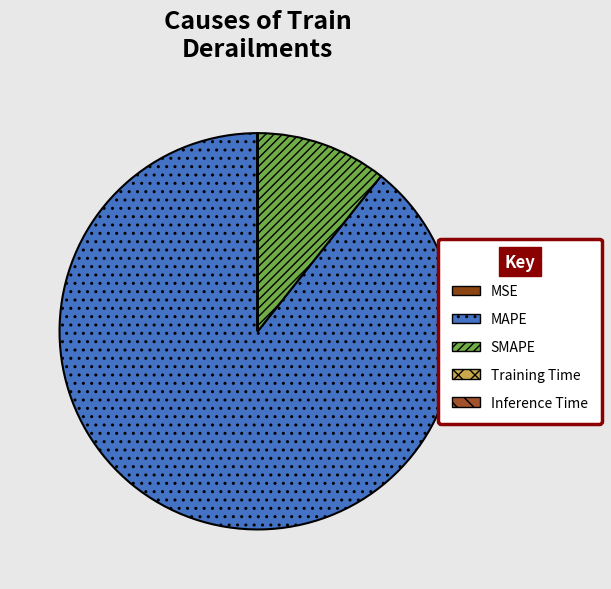

How many segments does this pie chart have?

5